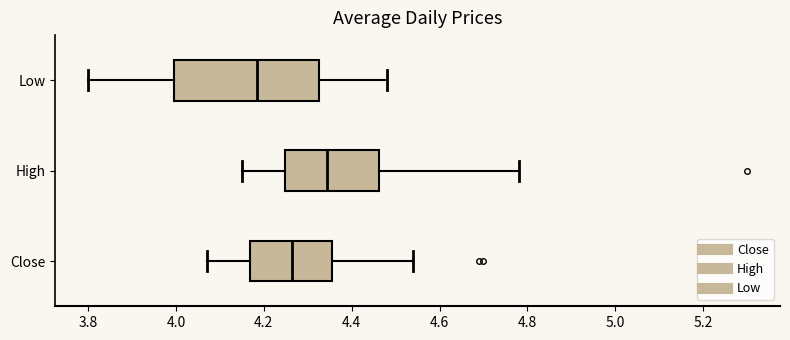

Comparing the boxes themselves (not the whiskers), which one is the widest?

Low